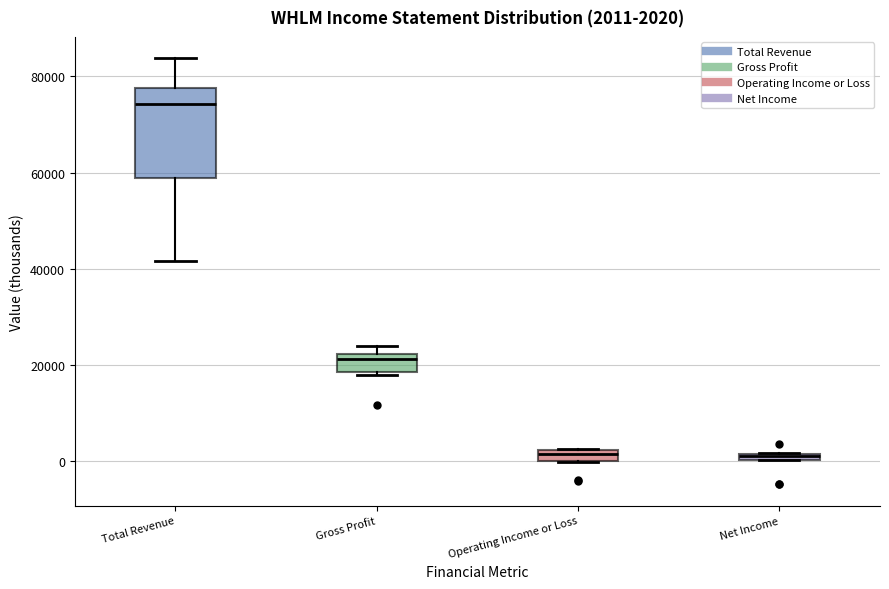

Comparing the boxes themselves (not the whiskers), which one is the tallest?

Total Revenue